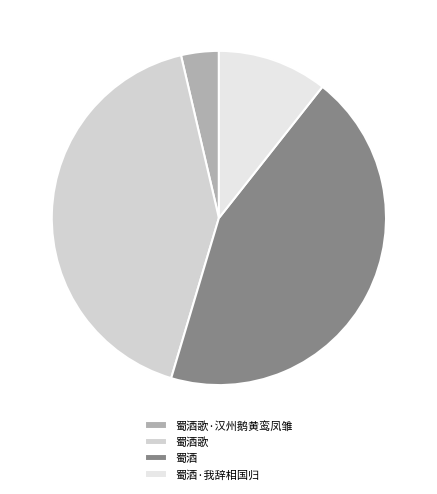

To the nearest percent, what percentage of the pie is 蜀酒?

44%